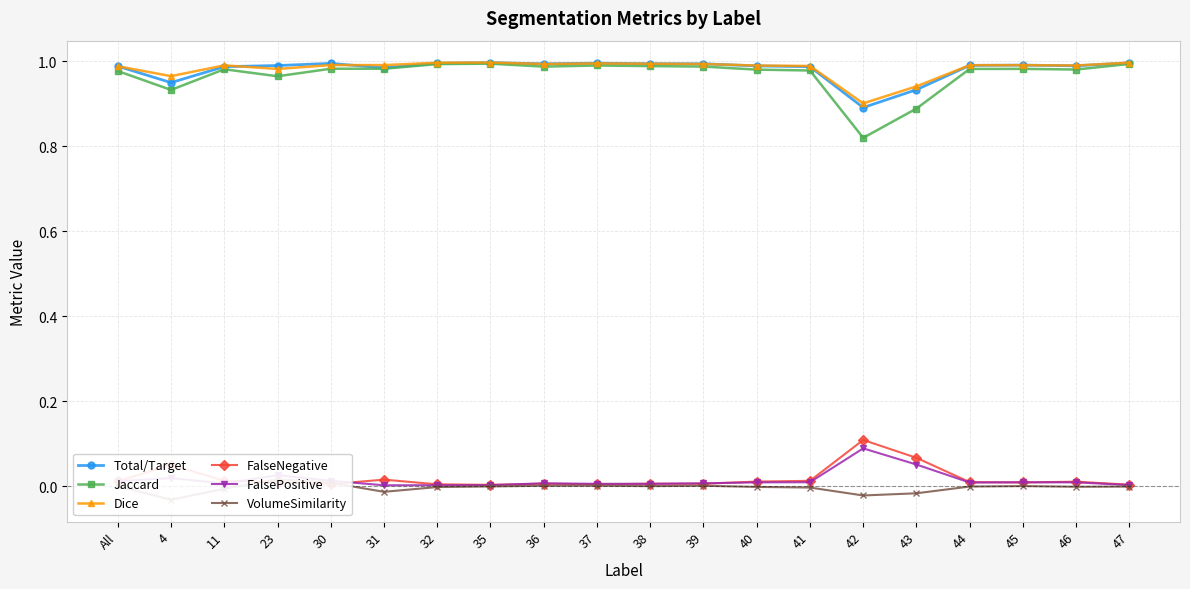

What is the sum of the Dice values at 42 and All?

1.9